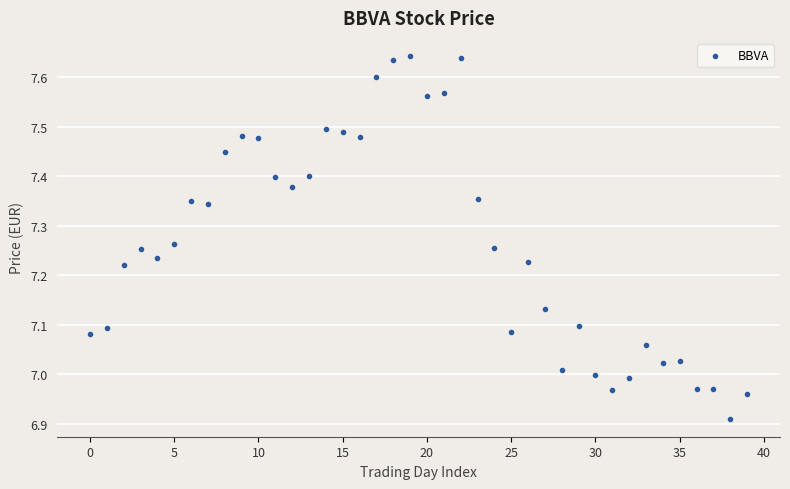

What is the range of Y values (max minus min)?

0.7